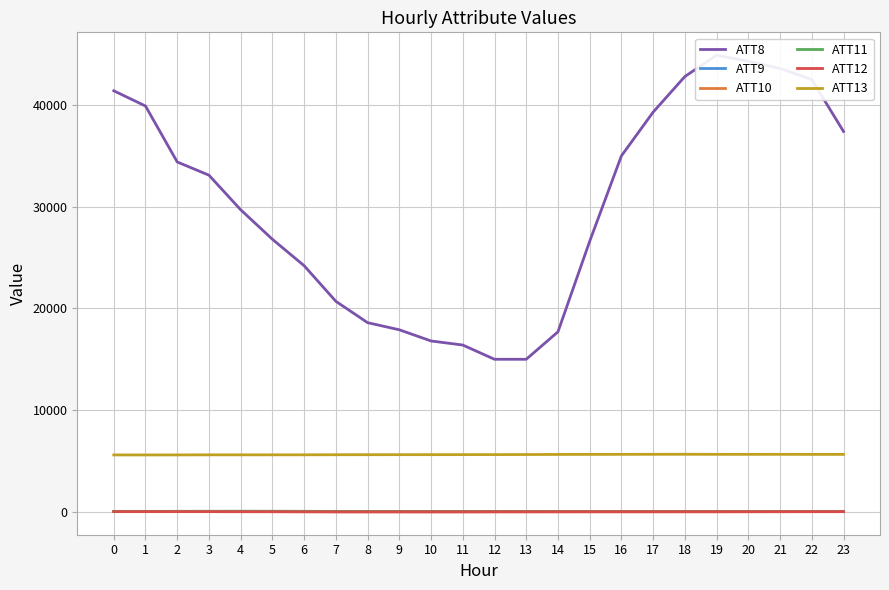

At which label is ATT10 closest to 13?

20